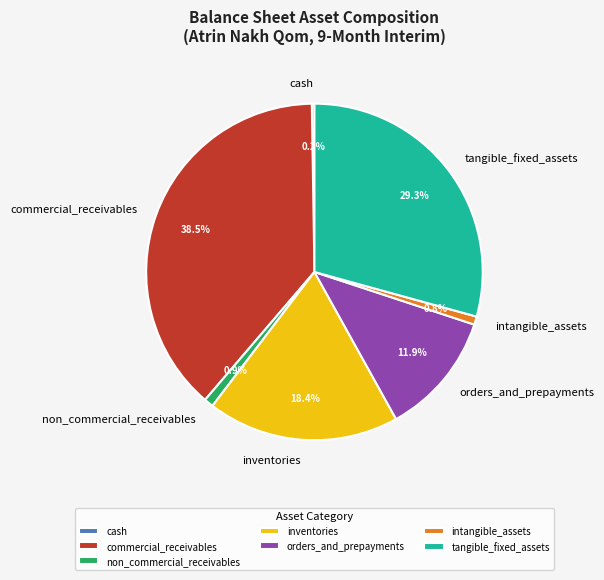

Do commercial_receivables and intangible_assets together represent more than half of the pie?

No